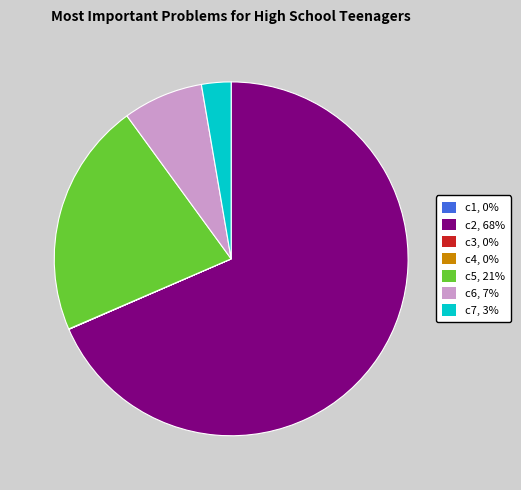

Between c7, 3% and c2, 68%, which is larger?

c2, 68%